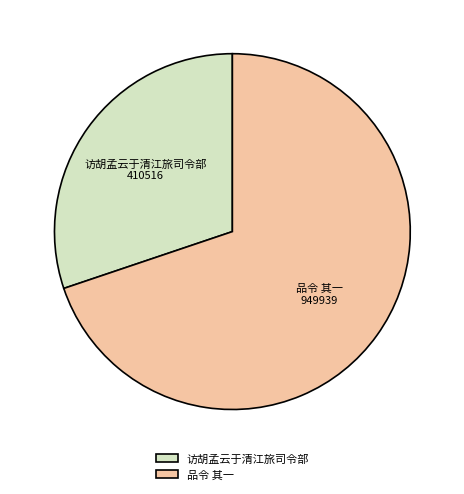

How many slices are in this pie chart?

2